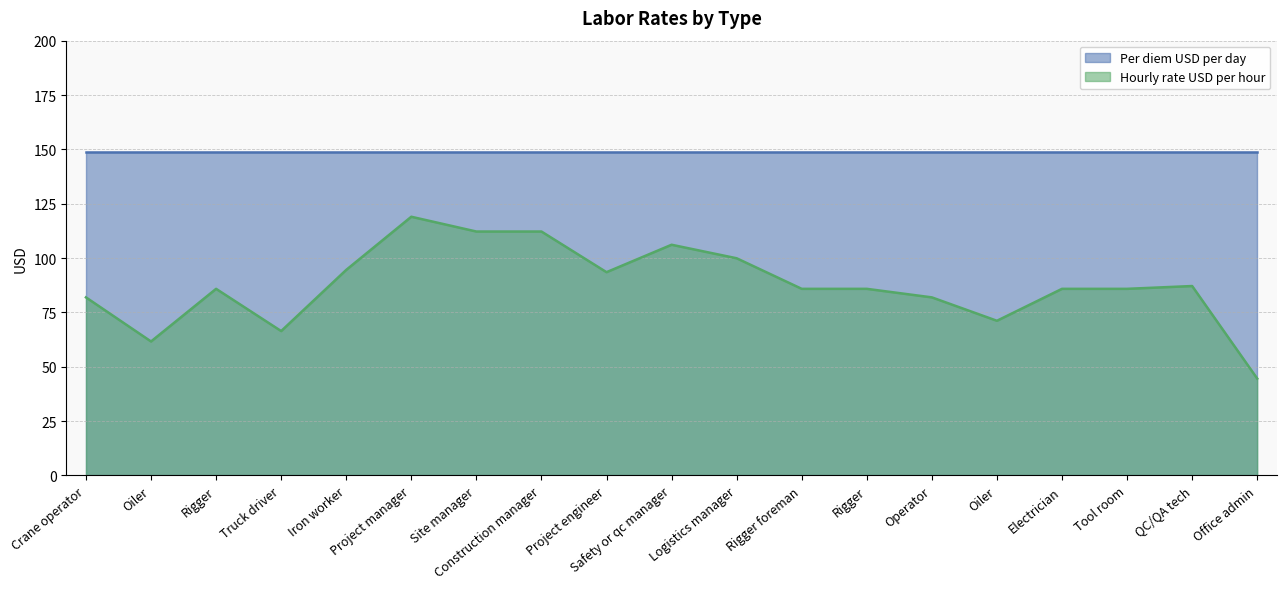

Count the number of categories in the chart.

19